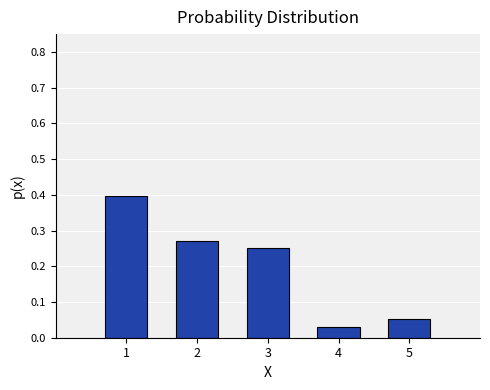

At which label is the value closest to 0?

4